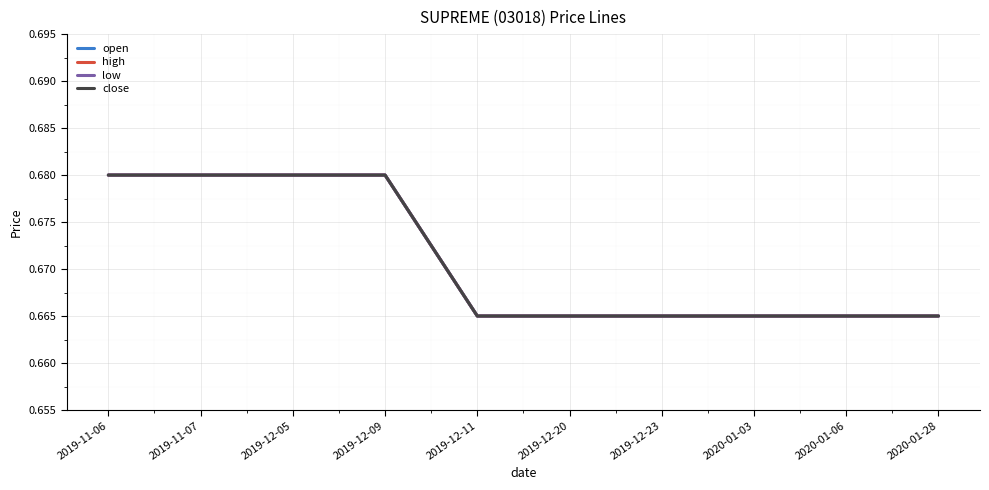

The open series shows 0.5 at 2019-12-11. True or false?

False